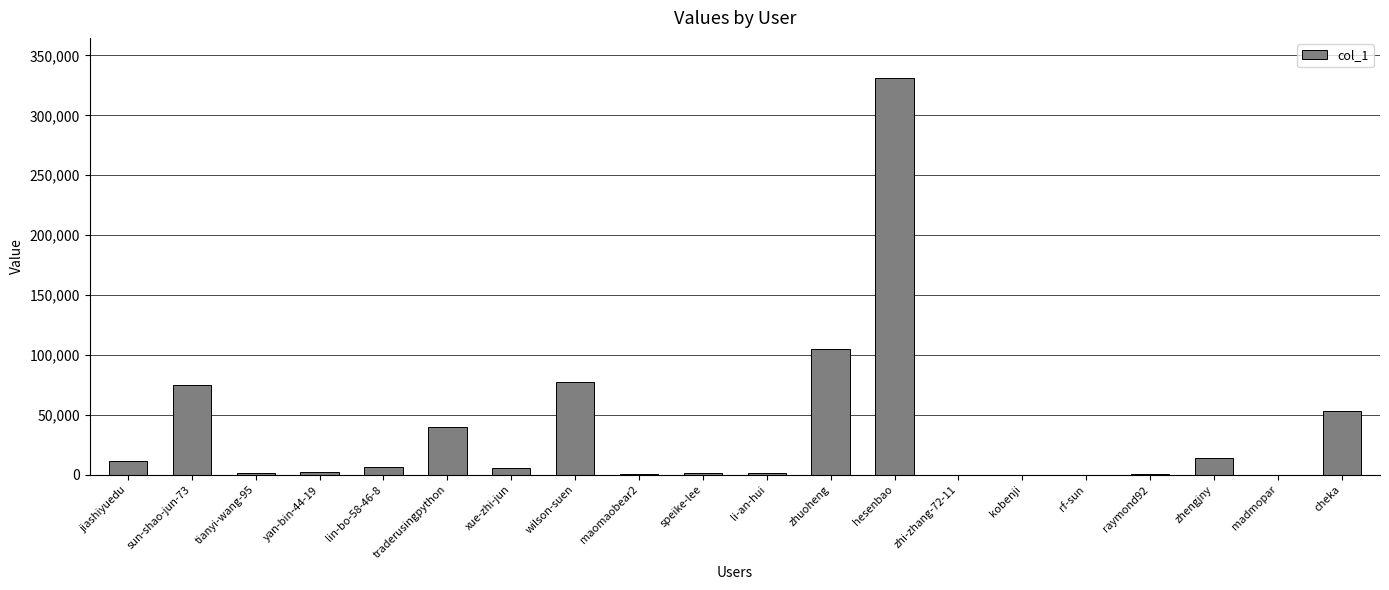

What is the sum of all values?

729333